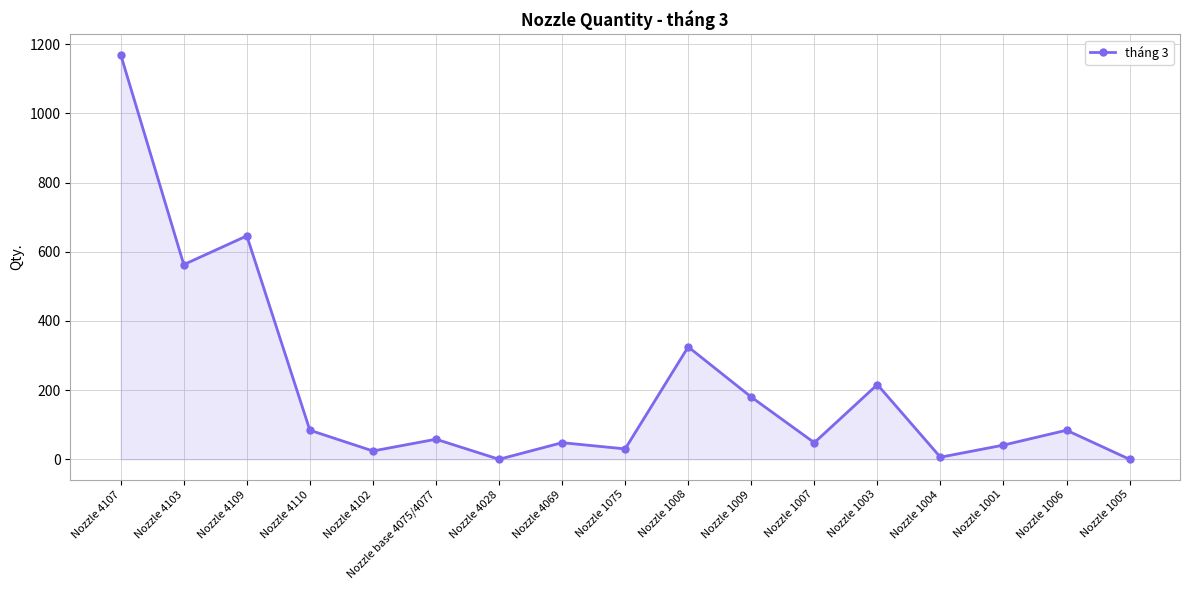

True or false: the data shows 563 at Nozzle 4103.

True